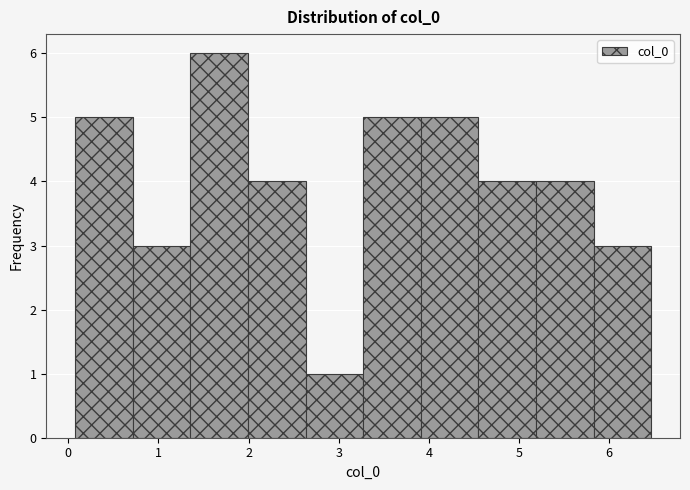

Reading left to right, transcribe this chart: for each bar, give the range it covers on the x-axis and its height. Neither the bar edges nor the heights are printed on the chart, so give them approximately, as read against the axes.

0.1 to 0.7: 5
0.7 to 1.4: 3
1.4 to 2.0: 6
2.0 to 2.6: 4
2.6 to 3.3: 1
3.3 to 3.9: 5
3.9 to 4.5: 5
4.5 to 5.2: 4
5.2 to 5.8: 4
5.8 to 6.5: 3